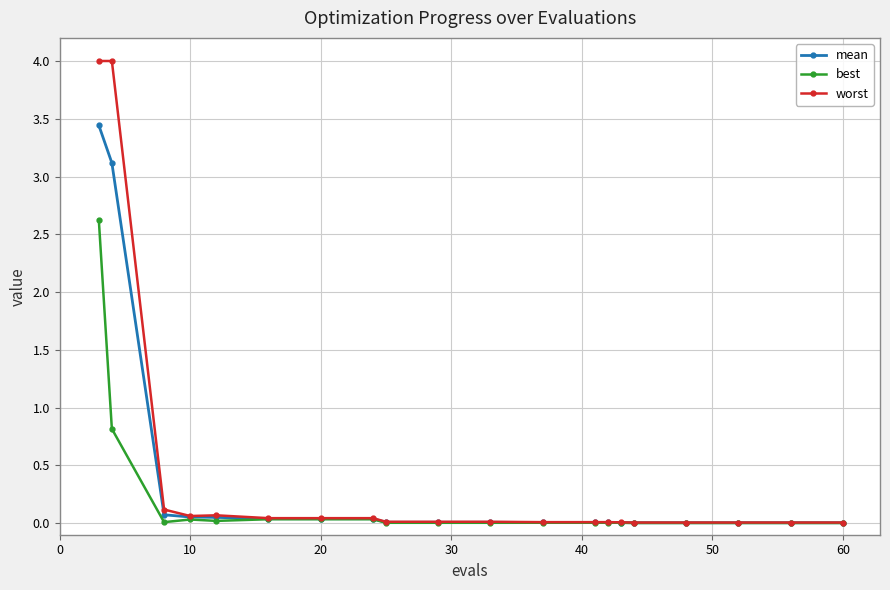

At how many categories does at least one series exceed 1?

2